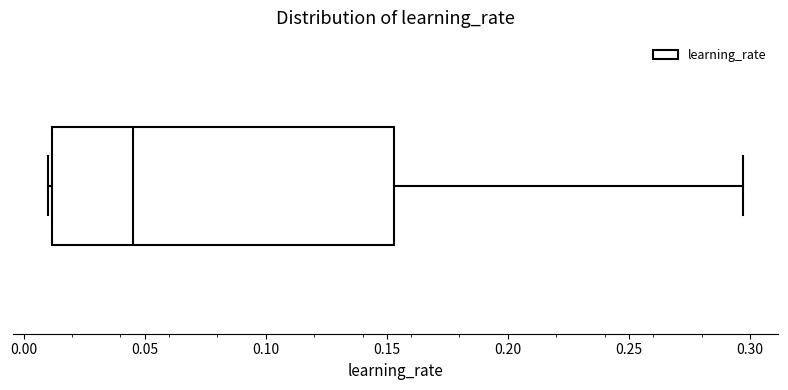

Where does the median line of the box sit on the x-axis? The values are not printed on the chart, so give them approximately, as read against the axis.

0.045